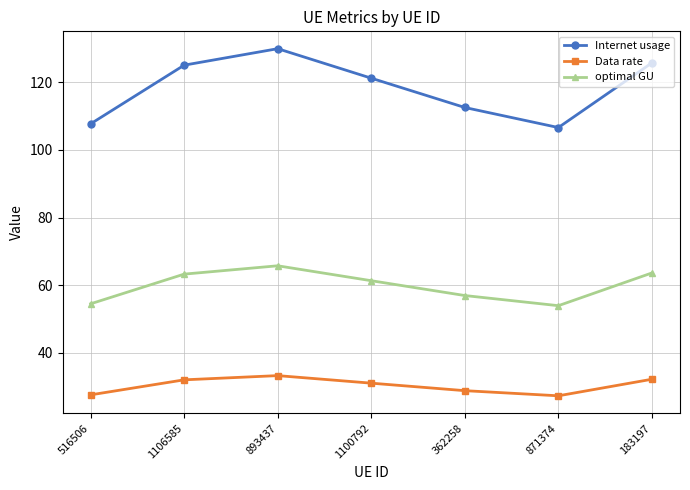

What position from the left is 516506?

1